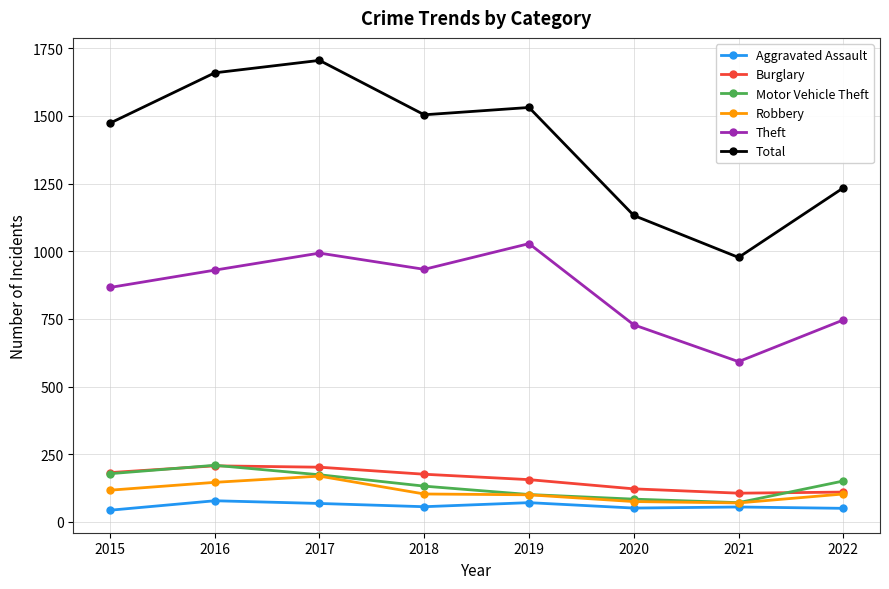

What is the maximum value shown in the chart?

1705